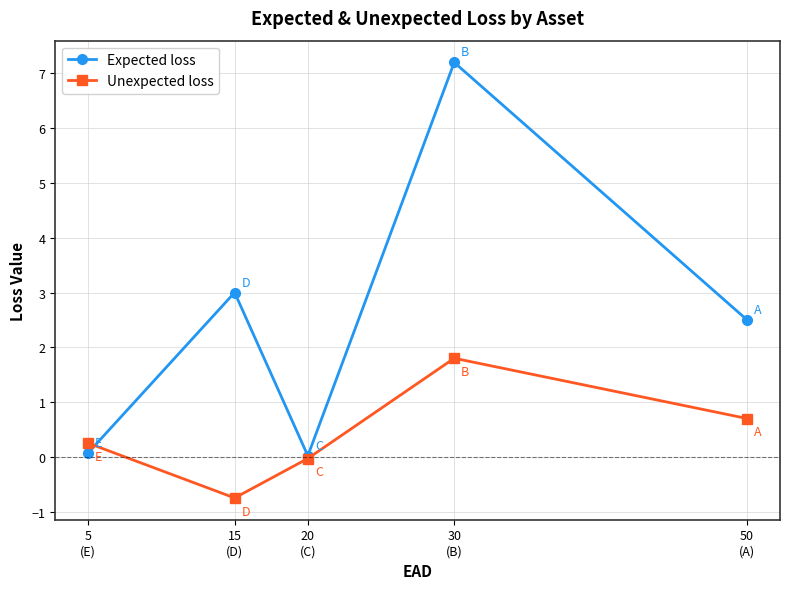

Which series has the largest total across all categories?

Expected loss